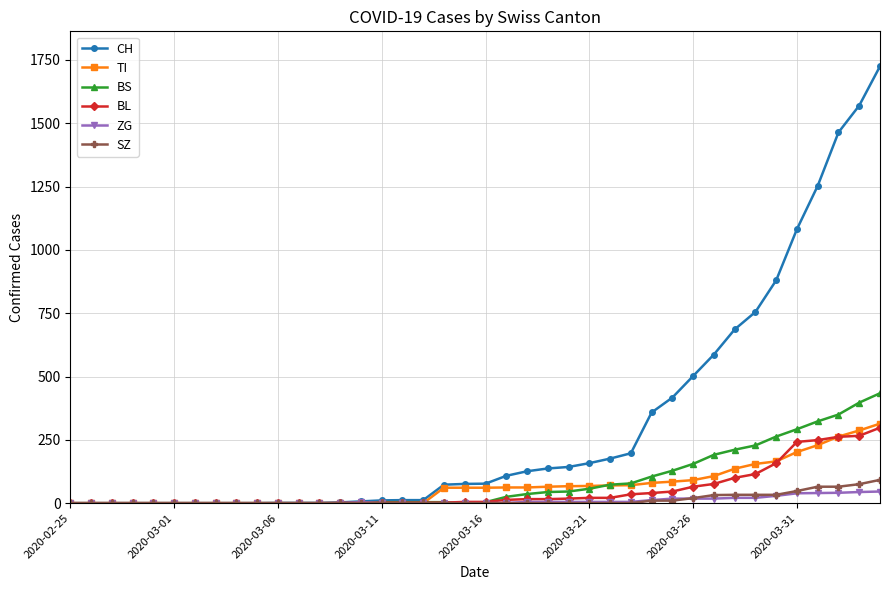

Which series has the largest total across all categories?

CH